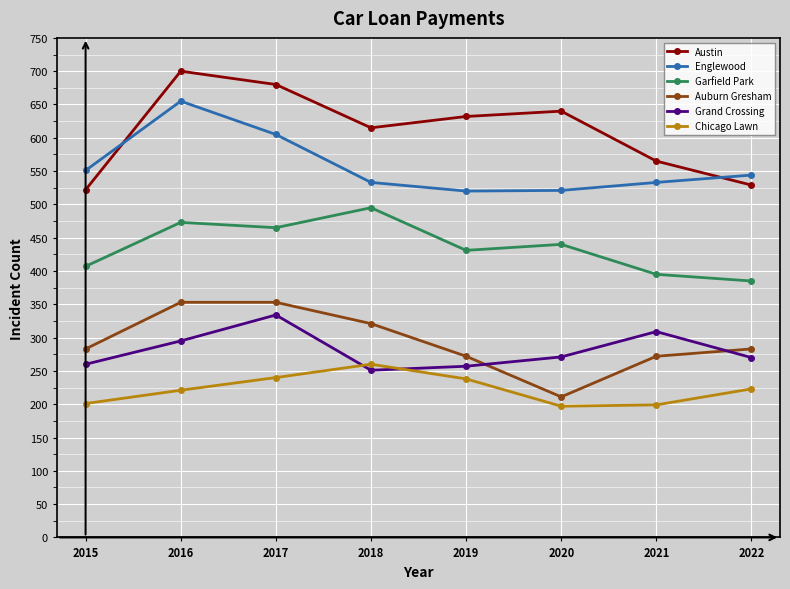

The value of Garfield Park at 2020 is 440. True or false?

True